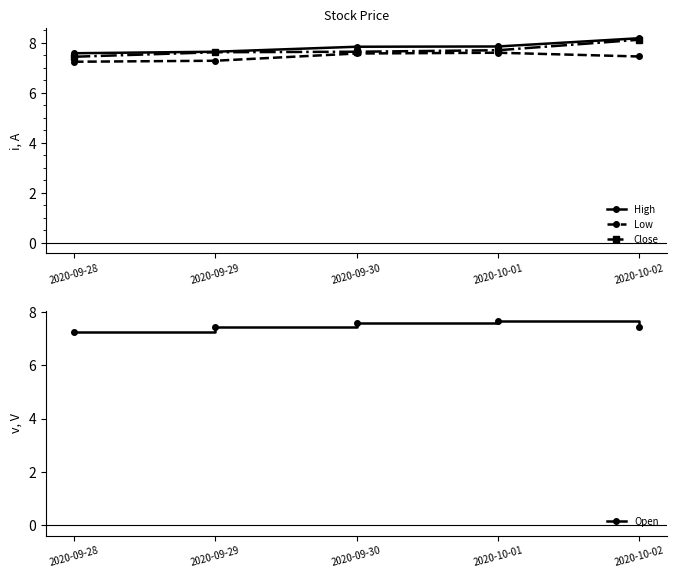

Is it true that Low equals 10.5 at 2020-09-30?

False